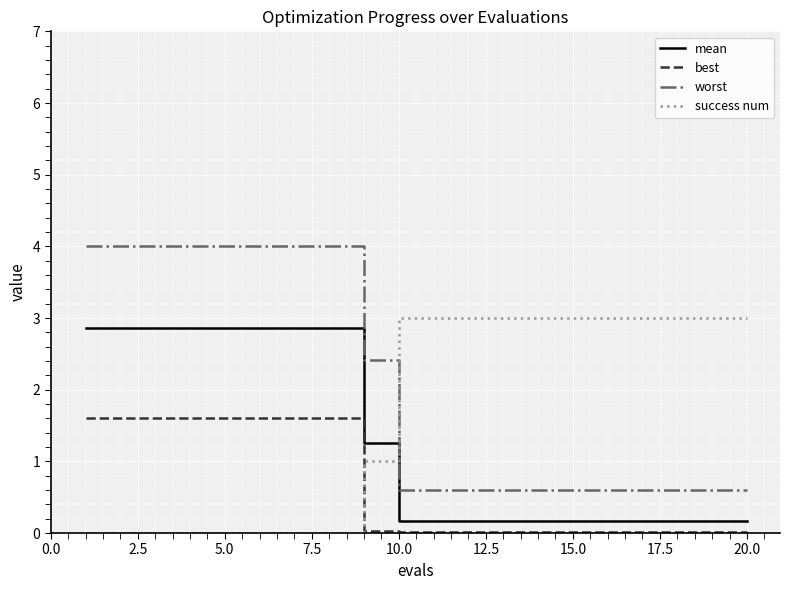

What are all the series names shown in the legend?

mean, best, worst, success num